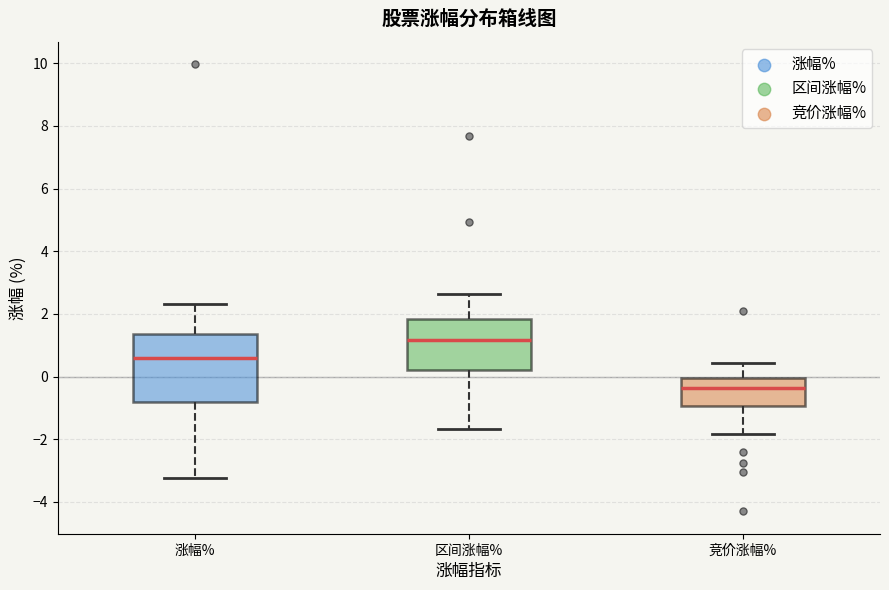

Which box's median line is the lowest?

竞价涨幅%